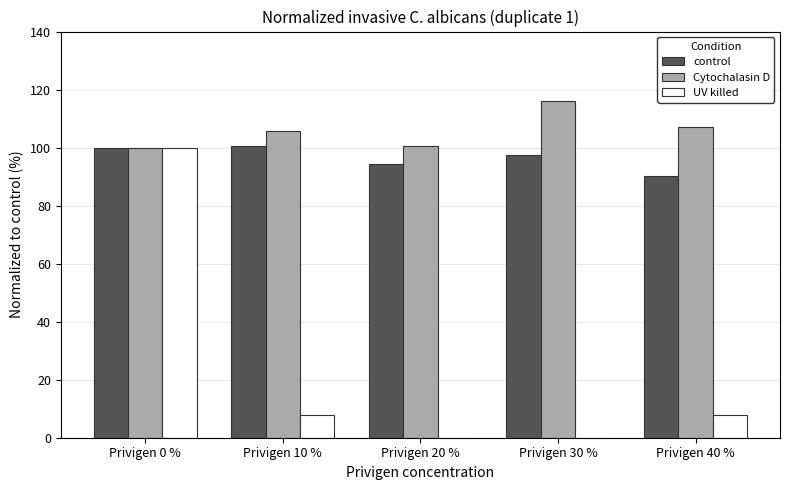

At which label does Cytochalasin D reach its peak?

Privigen 30 %